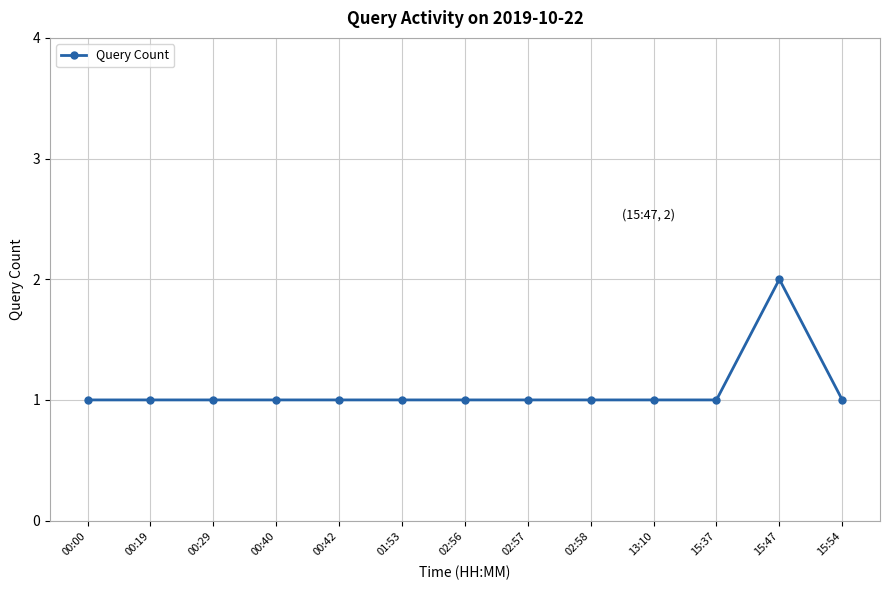

Which has a higher value, 15:37 or 15:47?

15:47